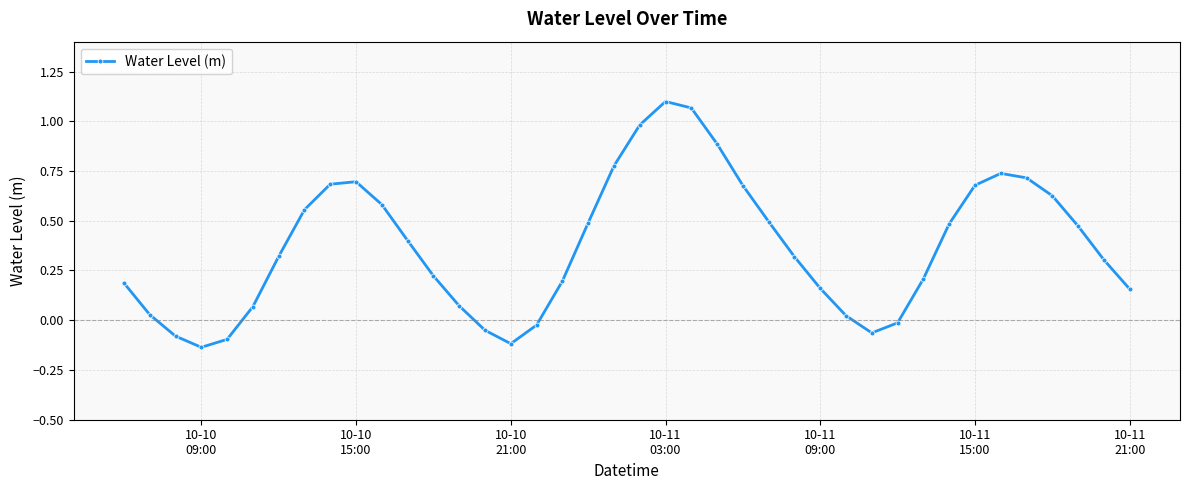

How many positive values are there?

32